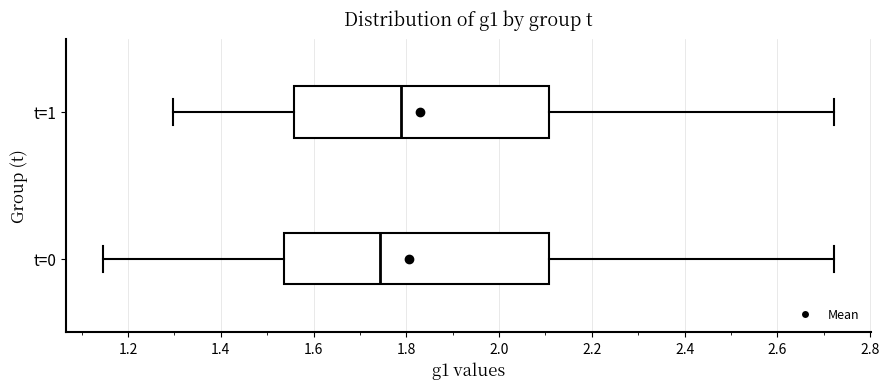

Comparing the boxes themselves (not the whiskers), which one is the widest?

t=0